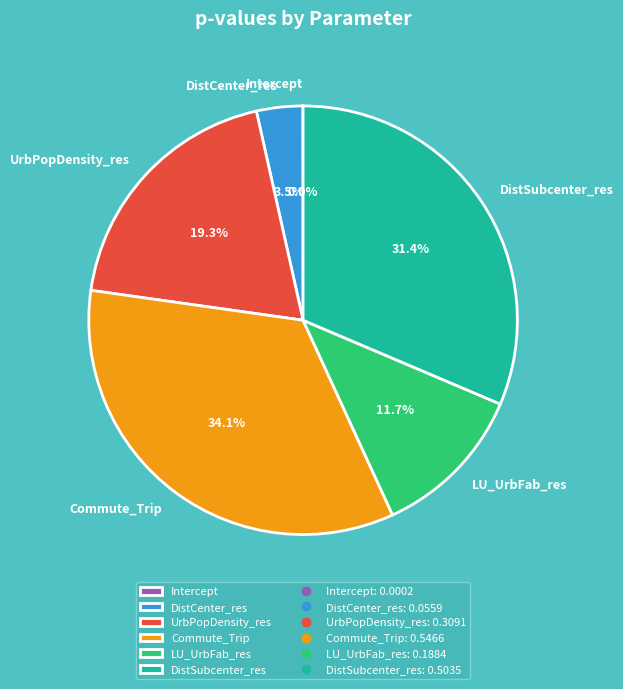

What is the largest slice in the pie chart?

Commute_Trip